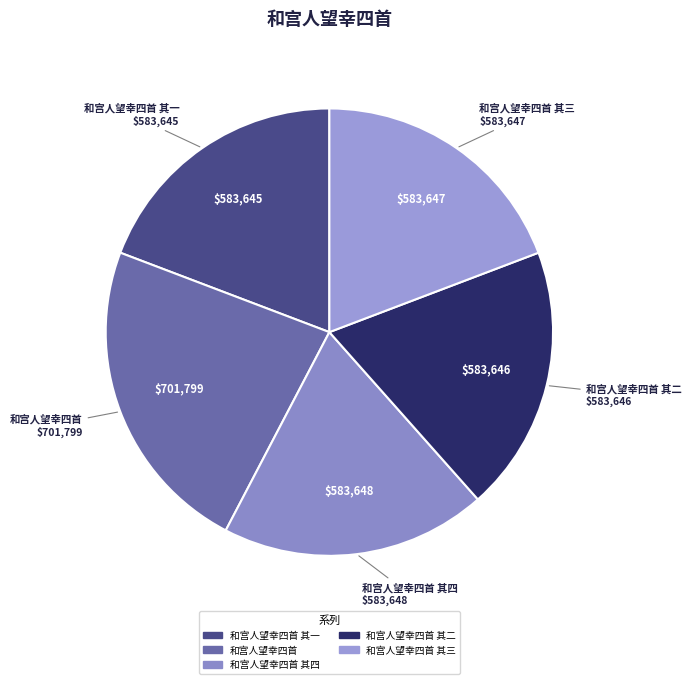

What is the smallest slice in the pie chart?

和宫人望幸四首 其一